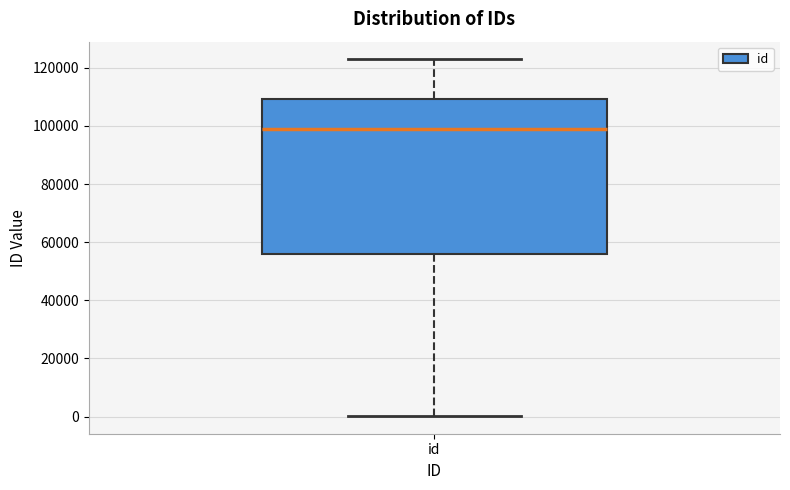

Read this box plot against the y-axis: the position of the median line, the range covered by the box, and the ends of both whiskers. The values are not printed on the chart, so give them approximately, as read against the axis.

median 98000, box 56000 to 110000, whiskers 0 to 122000